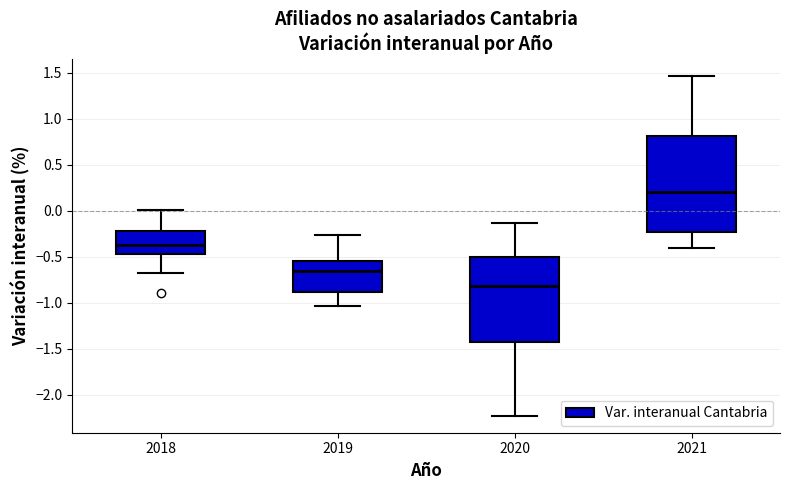

Where does the upper whisker of the box at x = 2021 end on the y-axis? The values are not printed on the chart, so give them approximately, as read against the axis.

1.45